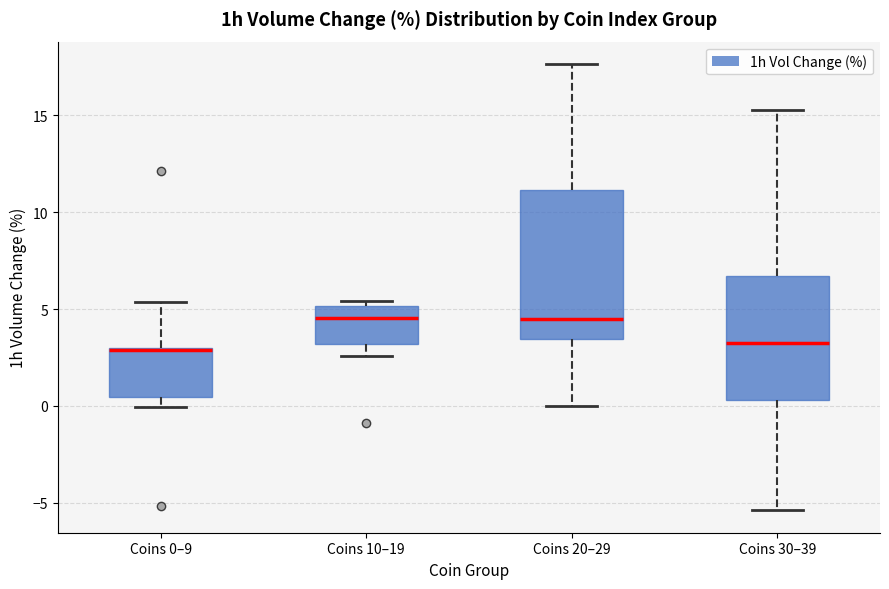

Which box is the tallest, from its lower edge to its upper edge?

Coins 20–29